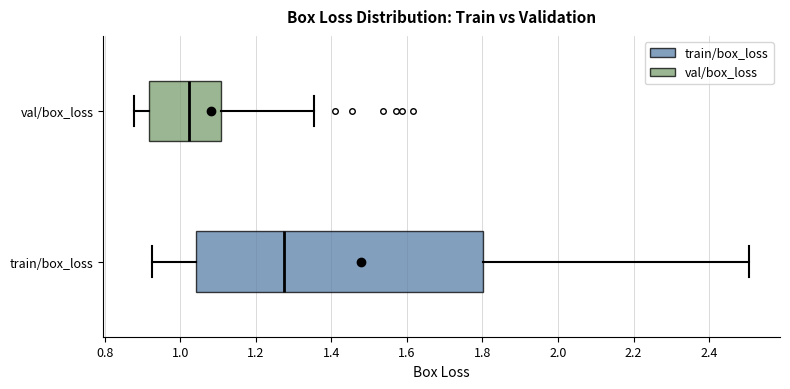

Reading bottom to top, read every box against the x-axis: the position of its median line, the range the box covers, and the ends of its whiskers. The values are not printed on the chart, so give them approximately, as read against the axis.

train/box_loss: median 1.28, box 1.04 to 1.80, whiskers 0.92 to 2.50
val/box_loss: median 1.02, box 0.92 to 1.10, whiskers 0.88 to 1.36